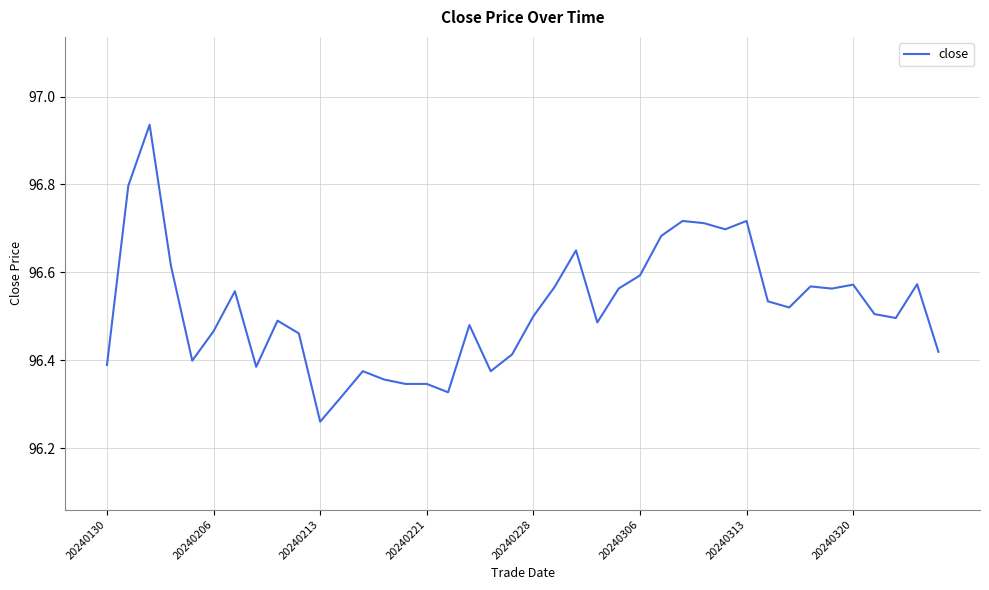

Does the chart display data point markers on the line(s)?

No